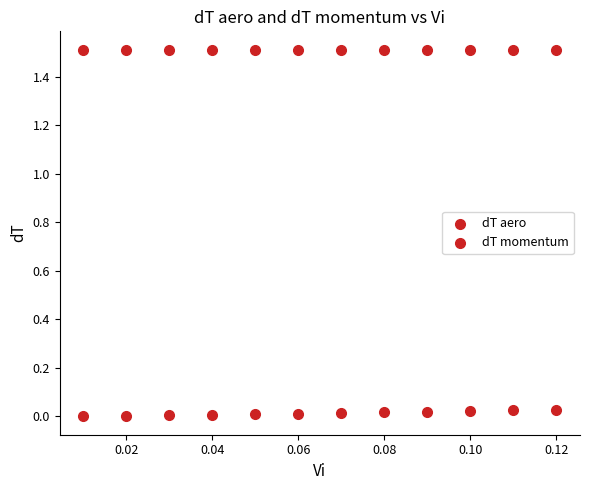

Count the number of points in this scatter plot.

24